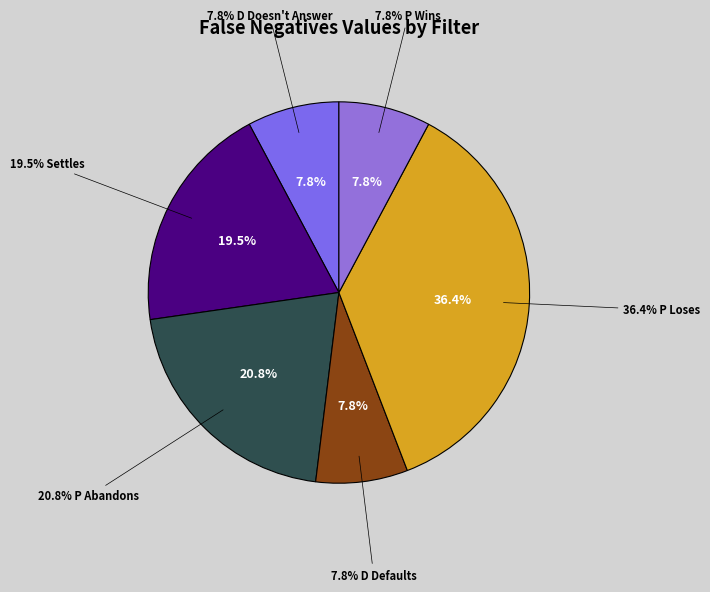

Count the number of slices in the pie.

6